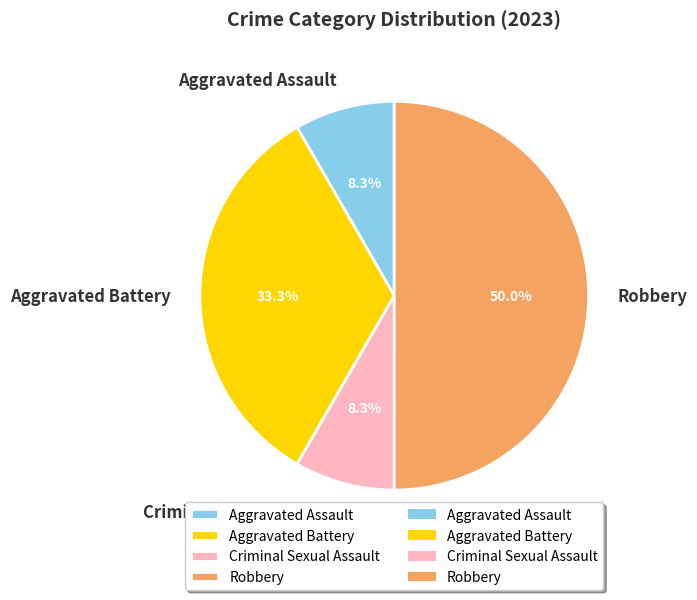

Between Robbery and Aggravated Assault, which is larger?

Robbery